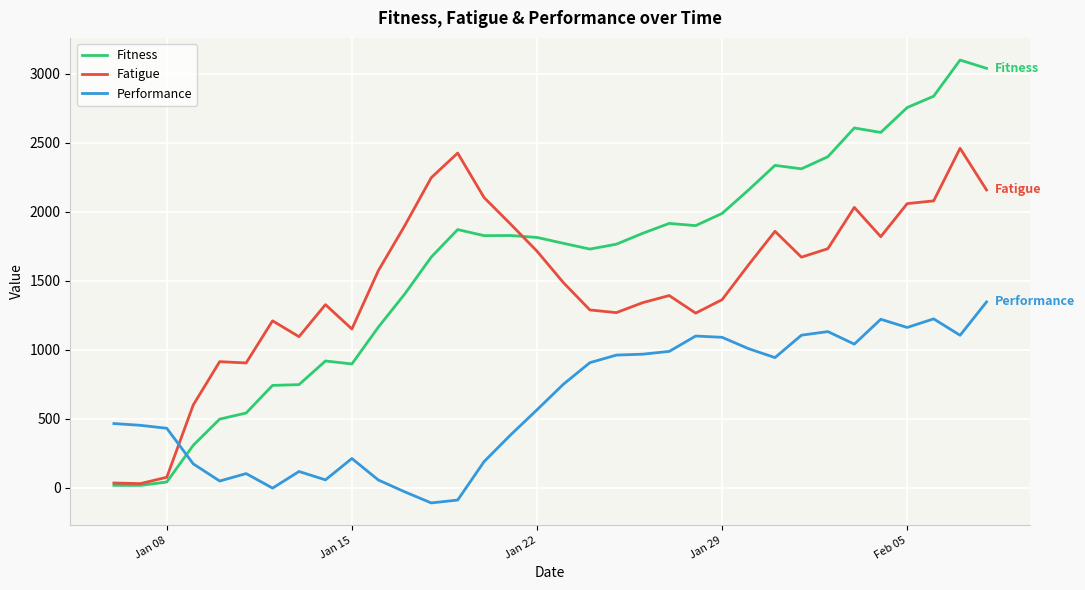

After their last crossing, which series has the higher values: Fatigue or Performance?

Fatigue